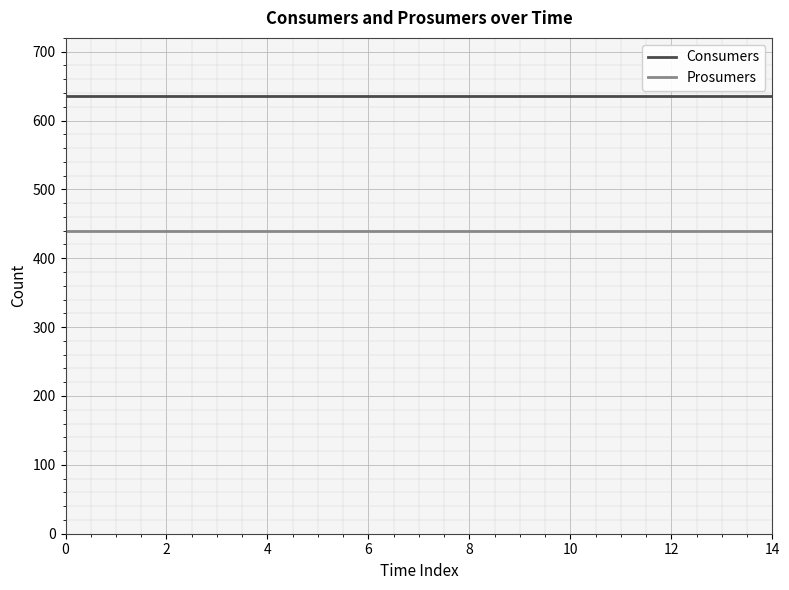

Rank the series by their average value, from lowest to highest.

Prosumers, Consumers